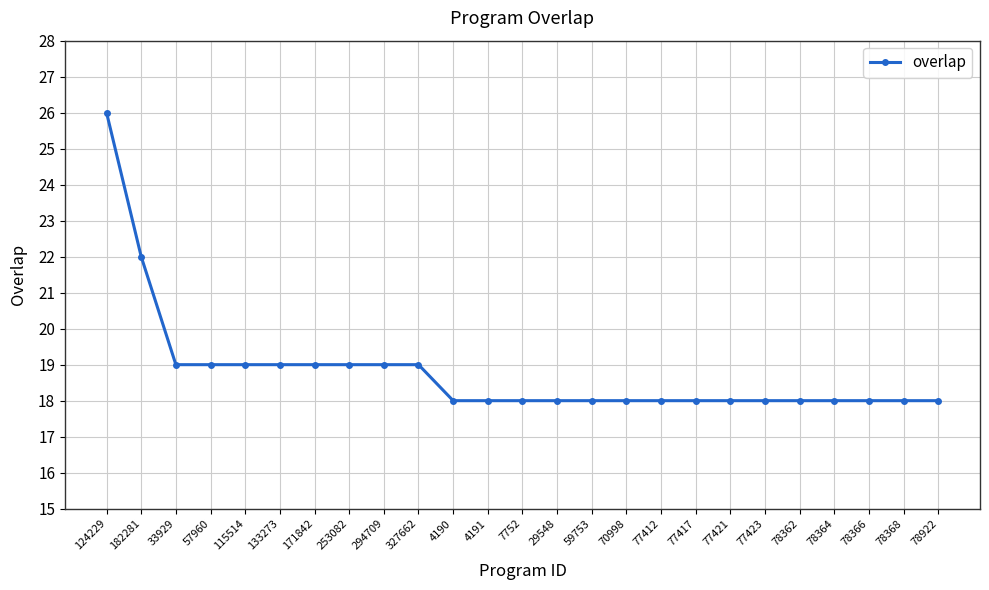

What is the difference between the second highest and minimum values?

4